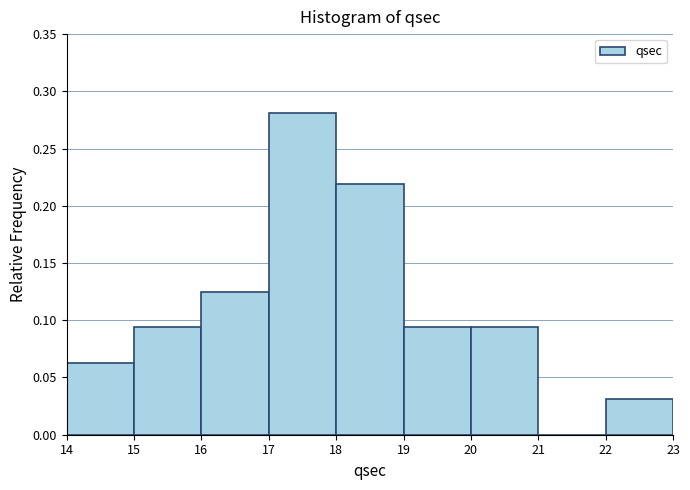

Reading left to right, list every bar in this chart as the range it spans on the x-axis followed by its height. The values are not printed on the chart, so give them approximately, as read against the axis.

14 to 15: 0.065
15 to 16: 0.095
16 to 17: 0.125
17 to 18: 0.280
18 to 19: 0.220
19 to 20: 0.095
20 to 21: 0.095
21 to 22: 0
22 to 23: 0.030